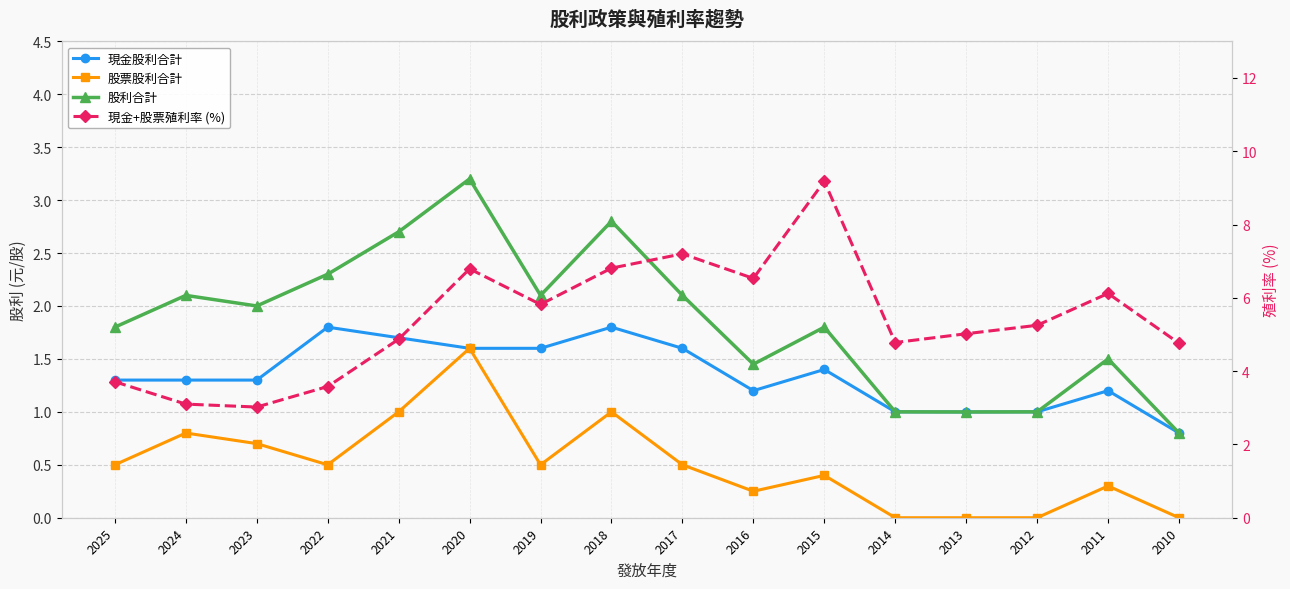

What are all the series names shown in the legend?

現金股利合計, 股票股利合計, 股利合計, 現金+股票殖利率 (%)